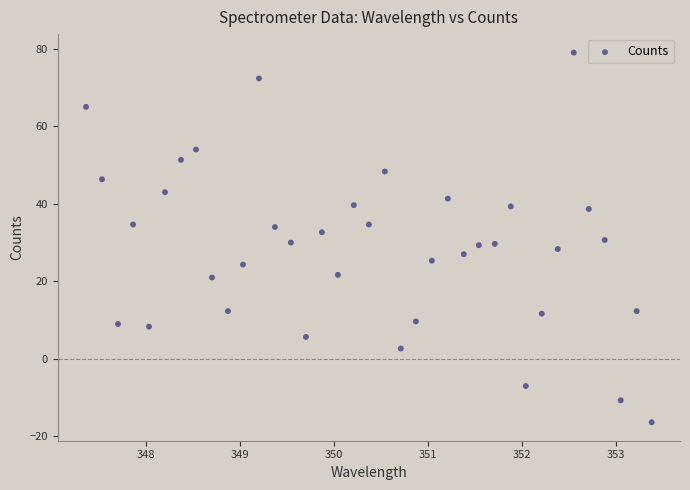

What is the range of Y values (max minus min)?

95.3